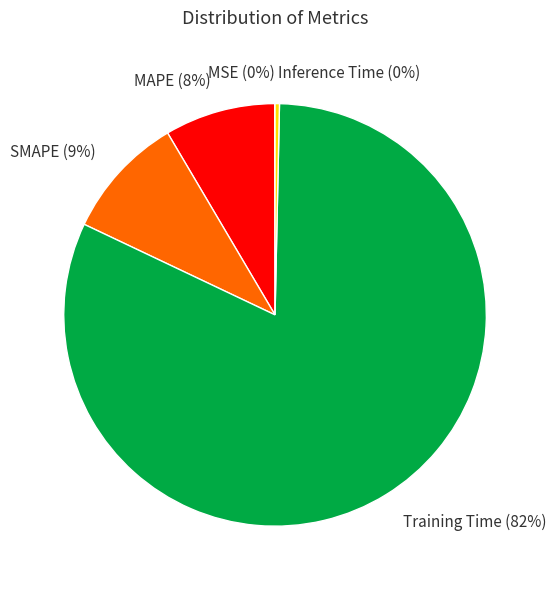

True or false: MAPE accounts for 23% of the total.

False